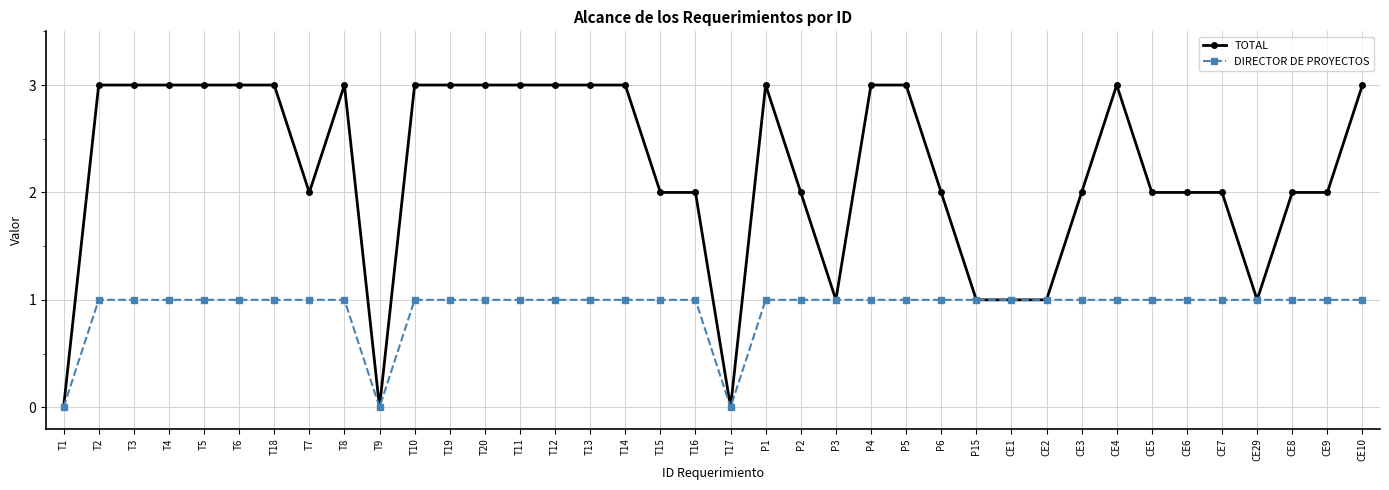

What is the average value of the TOTAL series?

2